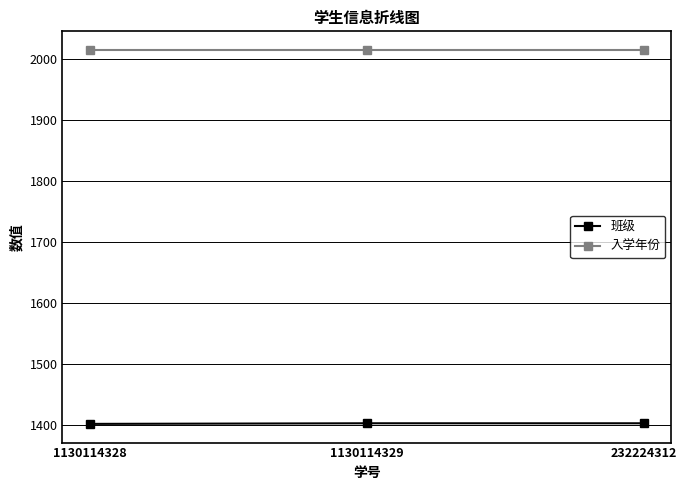

Which series has the largest total across all categories?

入学年份